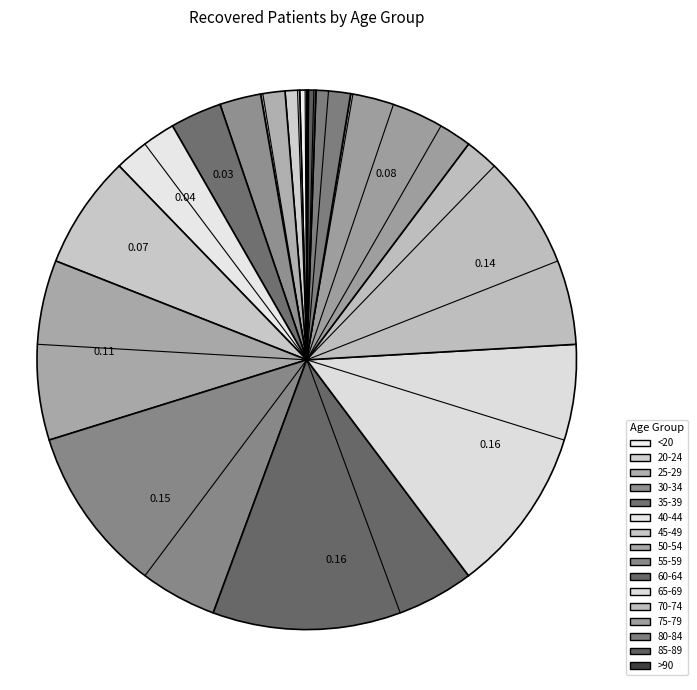

How many segments does this pie chart have?

16